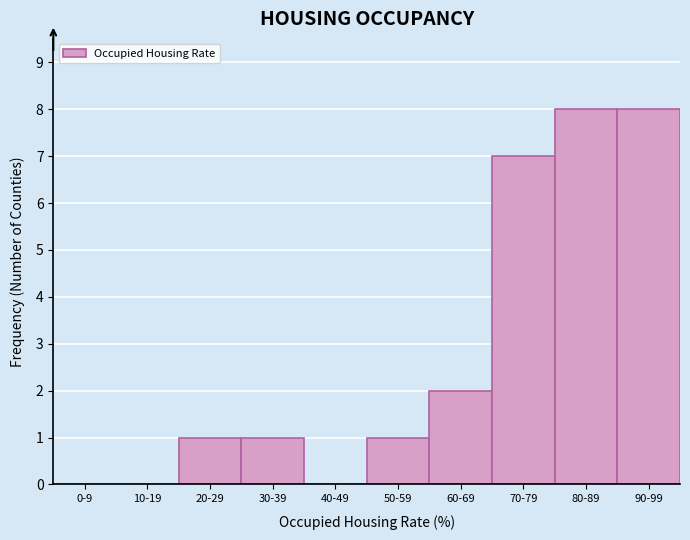

Reading left to right, extract all data points from this chart.

0-9=0	10-19=0	20-29=1	30-39=1	40-49=0	50-59=1	60-69=2	70-79=7	80-89=8	90-99=8